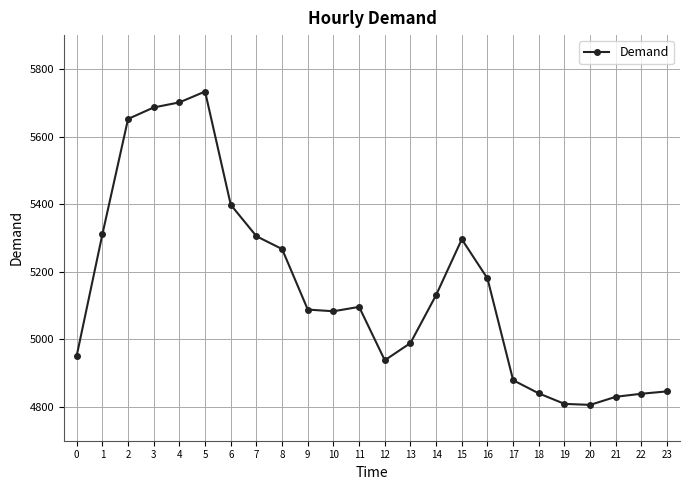

The chart shows a value of 5083 at 10. True or false?

True